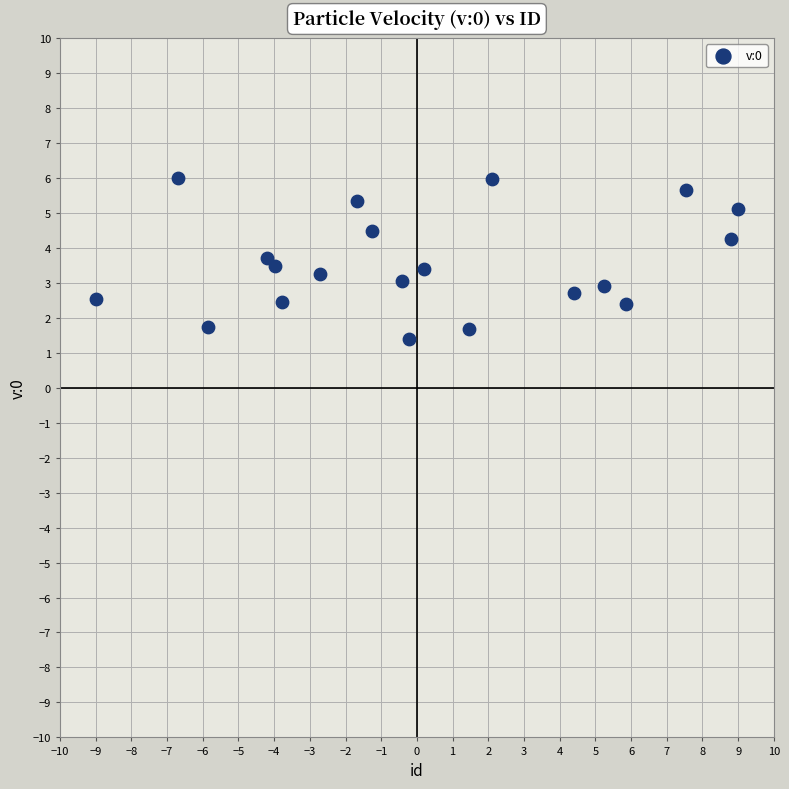

What is the range of X values (max minus min)?

18.0